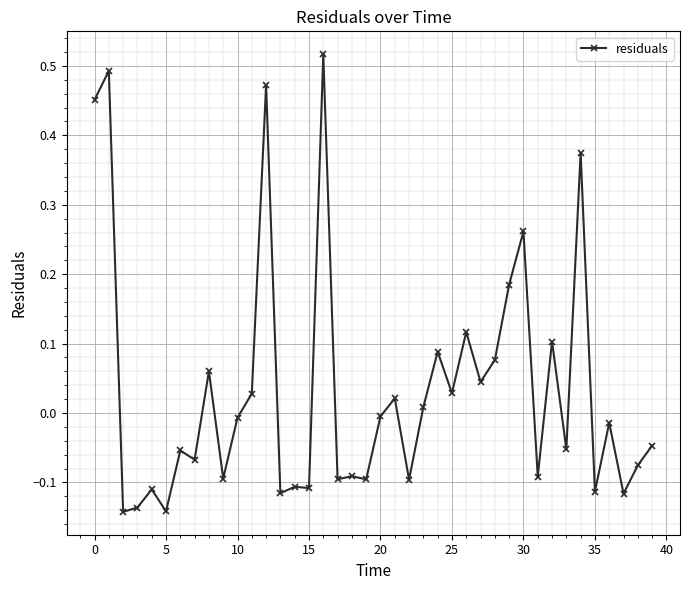

What is the sum of all values?

1.4